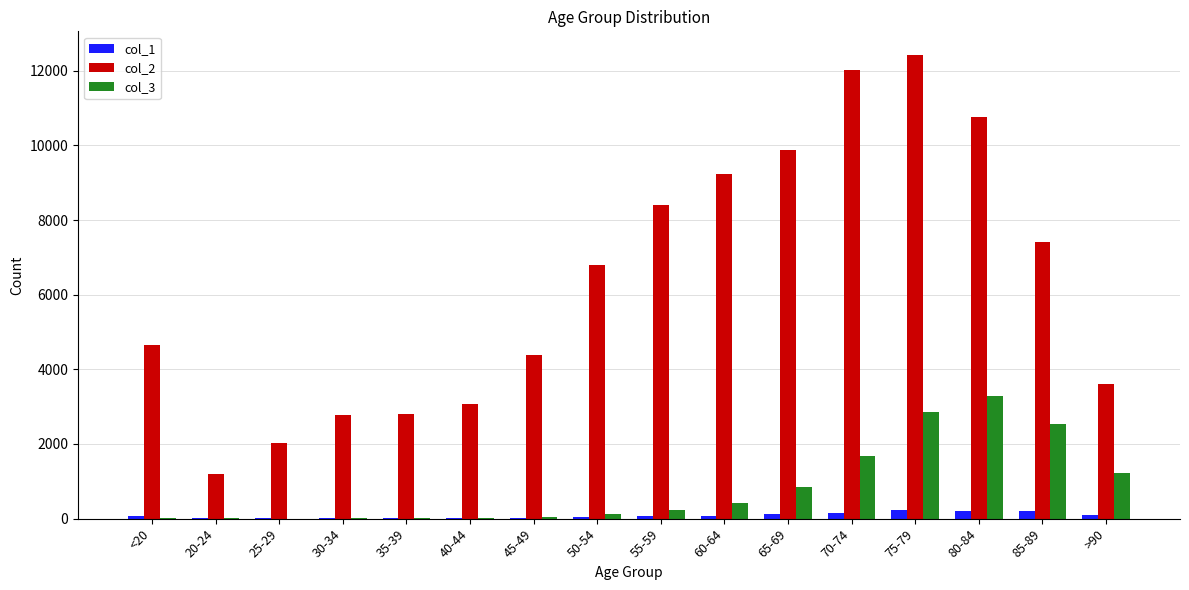

Is the value of col_2 at 70-74 greater than the value of col_3 at 60-64?

Yes